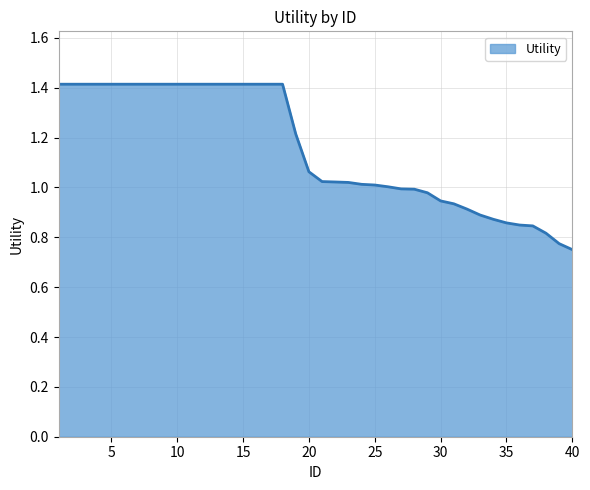

What is the greatest value displayed?

1.4